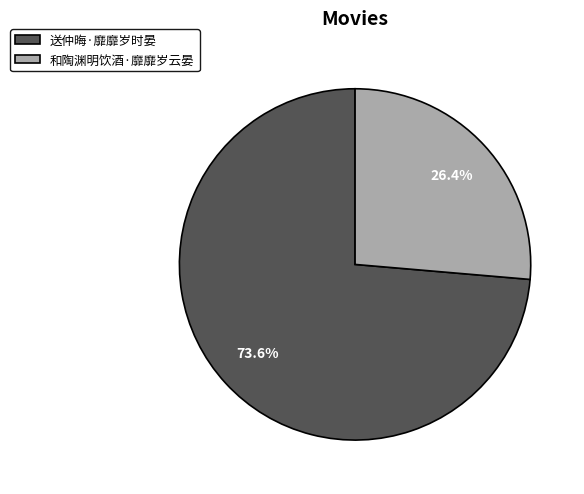

Combined, do 和陶渊明饮酒·靡靡岁云晏 and 送仲晦·靡靡岁时晏 account for over 50%?

Yes